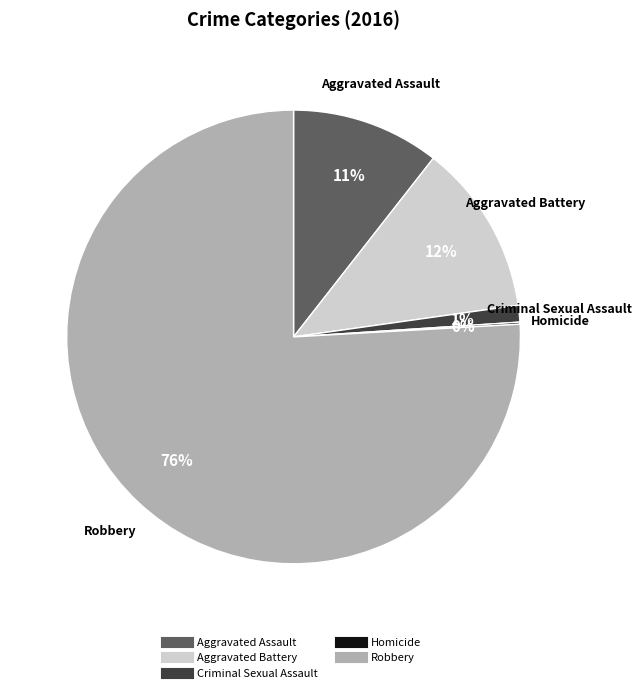

To the nearest percent, what portion does Aggravated Assault represent?

11%